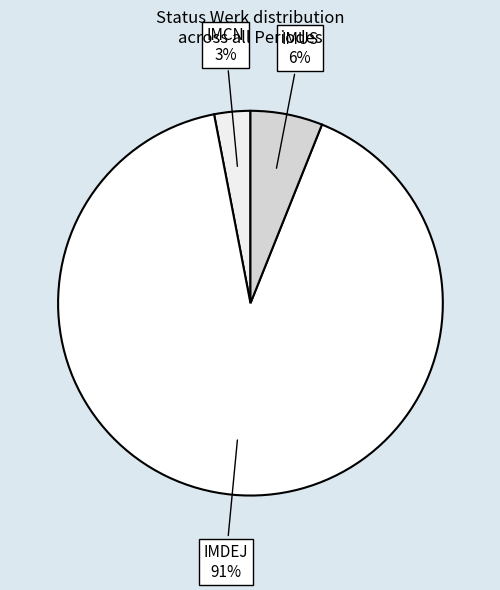

Is the sum of IMDEJ and IMUS greater than half?

Yes